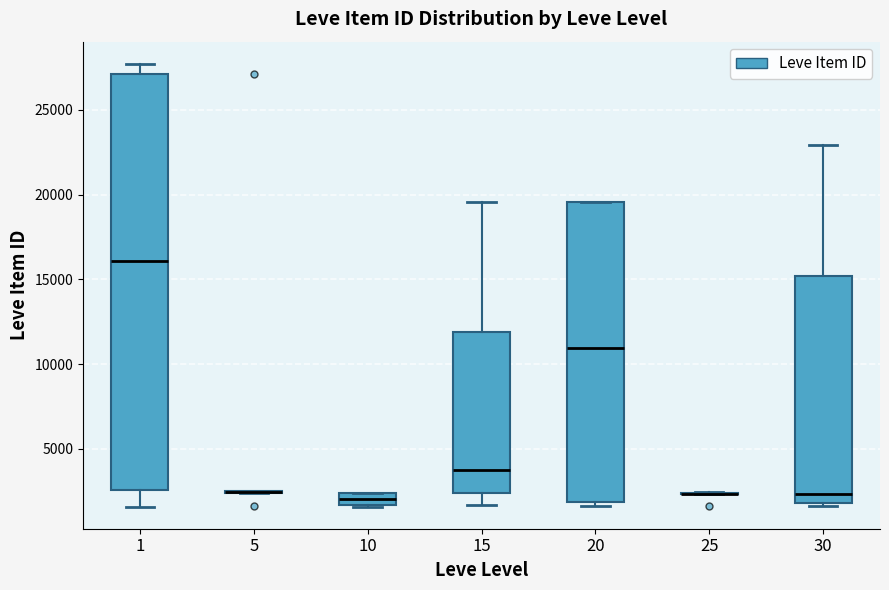

Where does the median line of the box at x = 30 sit on the y-axis? The values are not printed on the chart, so give them approximately, as read against the axis.

2500